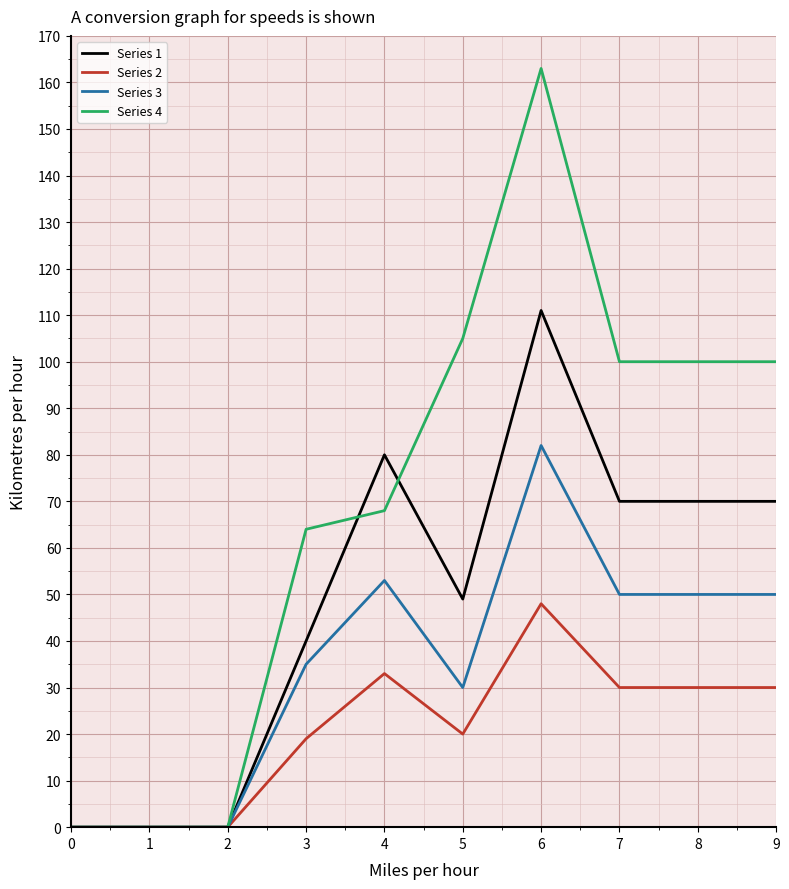

How many values in the Series 2 series are below 30?

5